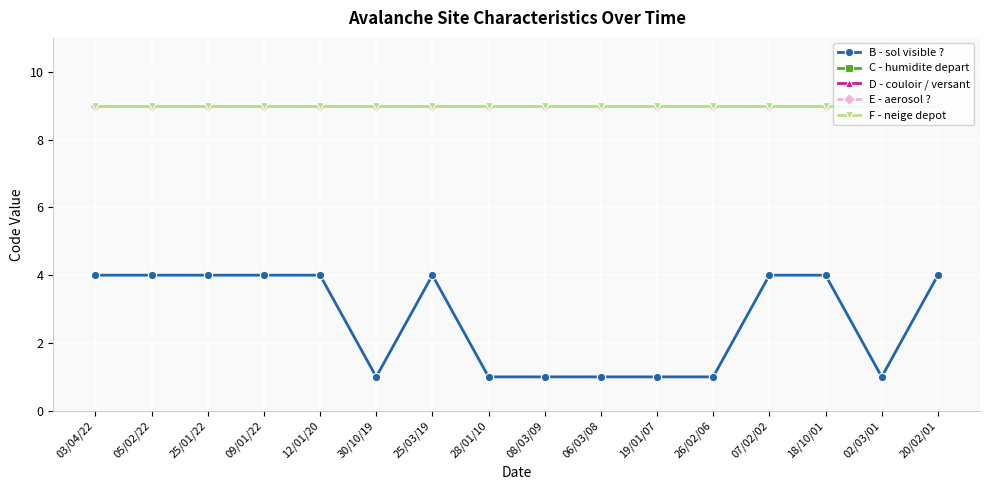

Is this an area chart (filled region under the line)?

No